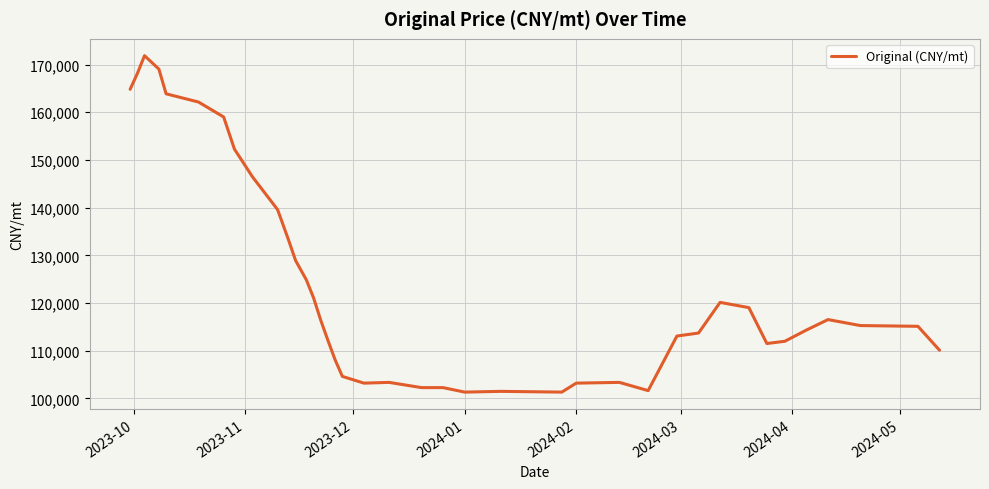

What is the difference between the maximum and minimum values?

70512.8